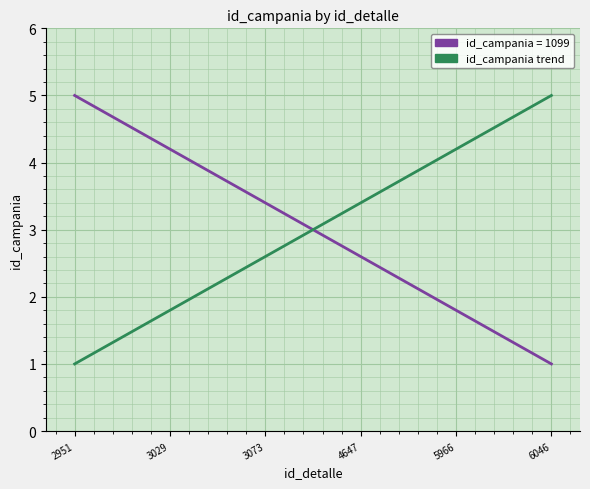

What is the minimum value shown in the chart?

1.0